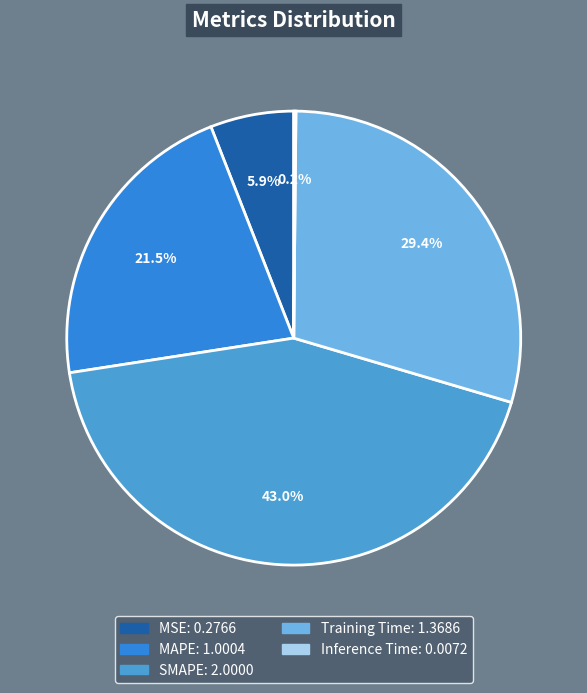

What is the change in value from Training Time to Inference Time?

-1.4